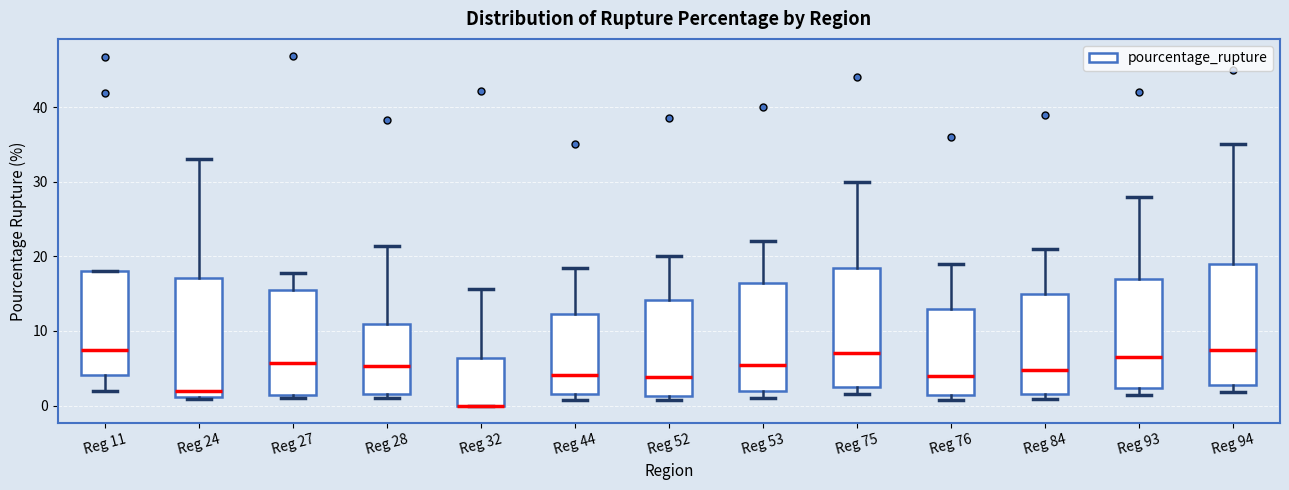

Reading left to right, read every box against the y-axis: the position of its median line, the range the box covers, and the ends of its whiskers. The values are not printed on the chart, so give them approximately, as read against the axis.

Reg 11: median 7, box 4 to 18, whiskers 2 to 18
Reg 24: median 2, box 1 to 17, whiskers 1 to 33
Reg 27: median 6, box 1 to 16, whiskers 1 (just below the box's lower edge) to 18
Reg 28: median 5, box 2 to 11, whiskers 1 to 21
Reg 32: median 0 (drawn on the box's lower edge), box 0 to 6, whiskers 0 to 16
Reg 44: median 4, box 2 to 12, whiskers 1 to 19
Reg 52: median 4, box 1 to 14, whiskers 1 (just below the box's lower edge) to 20
Reg 53: median 6, box 2 to 16, whiskers 1 to 22
Reg 75: median 7, box 3 to 19, whiskers 2 to 30
Reg 76: median 4, box 1 to 13, whiskers 1 (just below the box's lower edge) to 19
Reg 84: median 5, box 2 to 15, whiskers 1 to 21
Reg 93: median 7, box 2 to 17, whiskers 1 to 28
Reg 94: median 8, box 3 to 19, whiskers 2 to 35